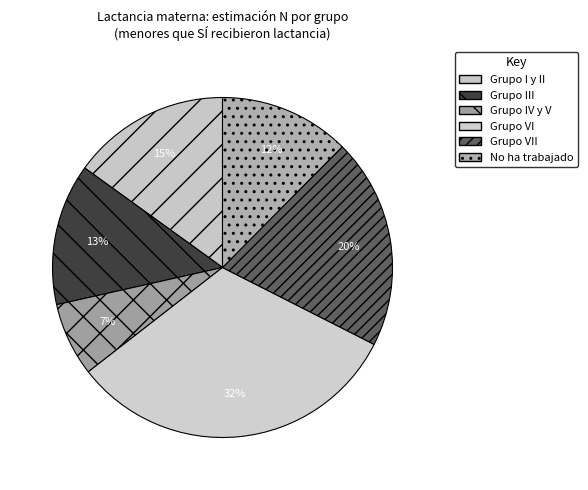

To the nearest percent, what percentage of the pie is Grupo I y II?

15%